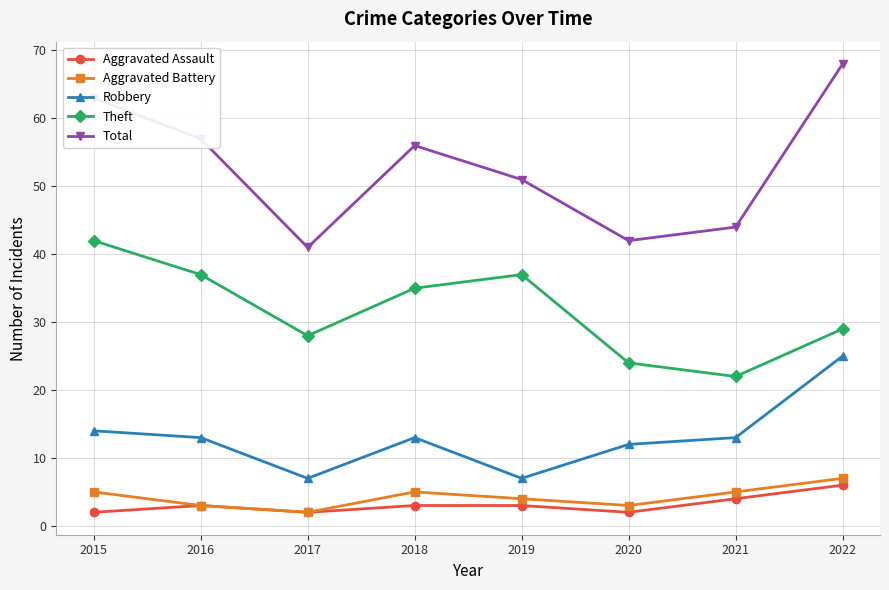

True or false: Aggravated Assault and Theft intersect in this chart.

False